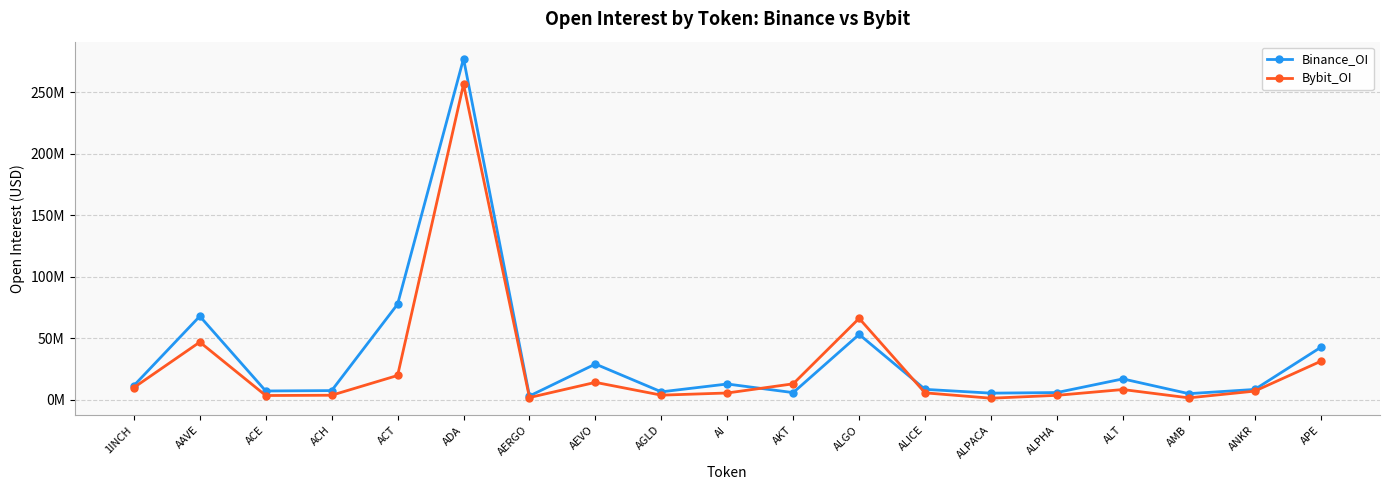

Is this an area chart (filled region under the line)?

No